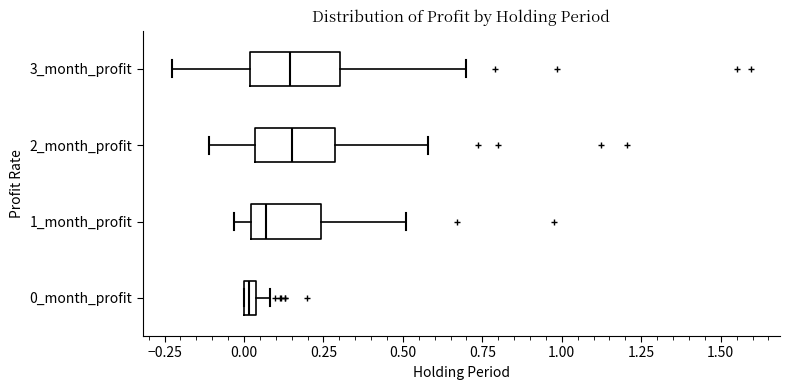

Where does the median line of the box for 1_month_profit sit on the x-axis? The values are not printed on the chart, so give them approximately, as read against the axis.

0.05